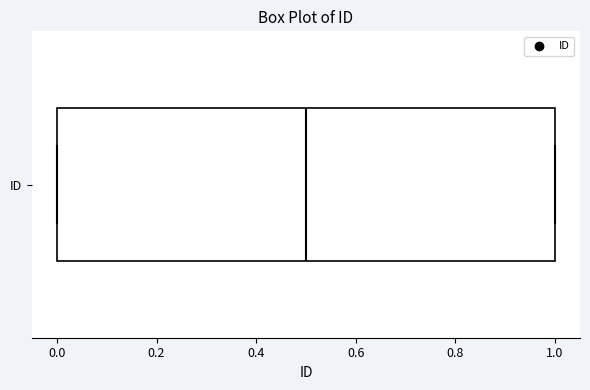

Read this box plot against the x-axis: the position of the median line, the range covered by the box, and the ends of both whiskers. The values are not printed on the chart, so give them approximately, as read against the axis.

median 0.5, box 0.0 to 1.0, whiskers 0.0 to 1.0